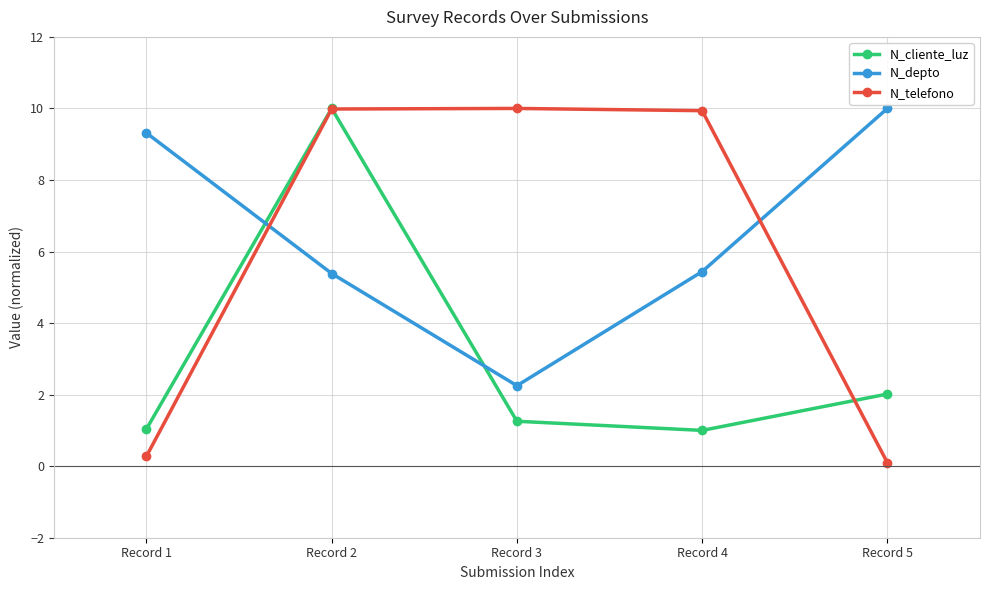

What is the approximate value of N_cliente_luz at Record 1?

1.0